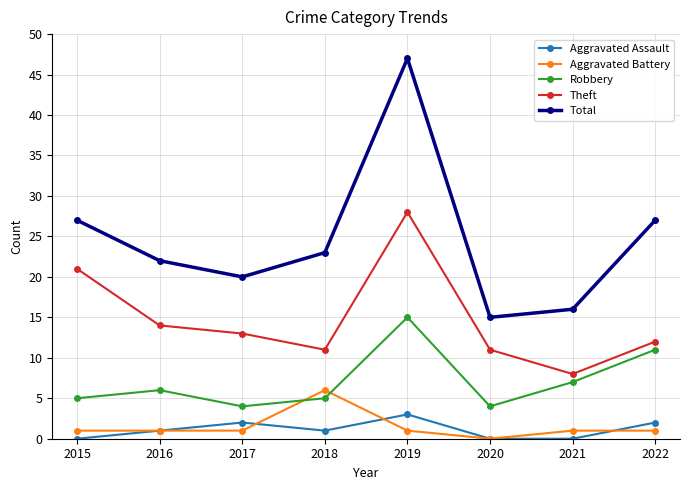

True or false: Theft has more than 1 interior local peaks.

False